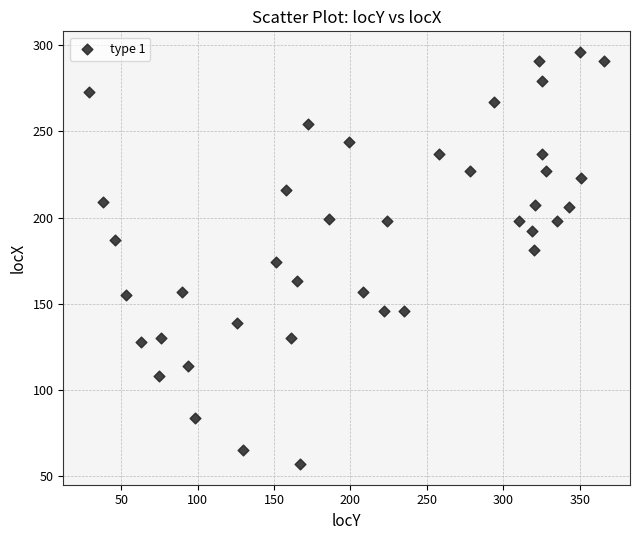

What is the range of Y values (max minus min)?

239